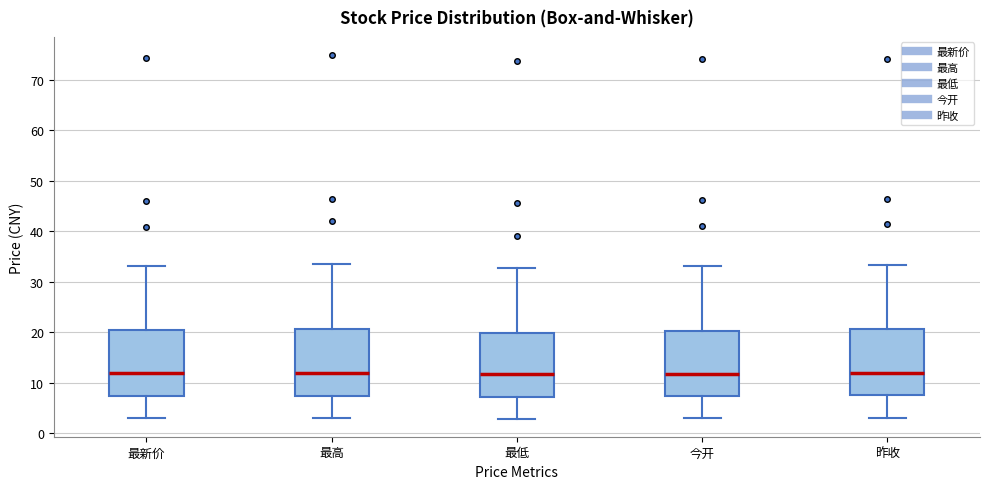

Reading left to right, read every box against the y-axis: the position of its median line, the range the box covers, and the ends of its whiskers. The values are not printed on the chart, so give them approximately, as read against the axis.

最新价: median 12, box 7 to 20, whiskers 3 to 33
最高: median 12, box 7 to 21, whiskers 3 to 33
最低: median 12, box 7 to 20, whiskers 3 to 33
今开: median 12, box 7 to 20, whiskers 3 to 33
昨收: median 12, box 7 to 21, whiskers 3 to 33